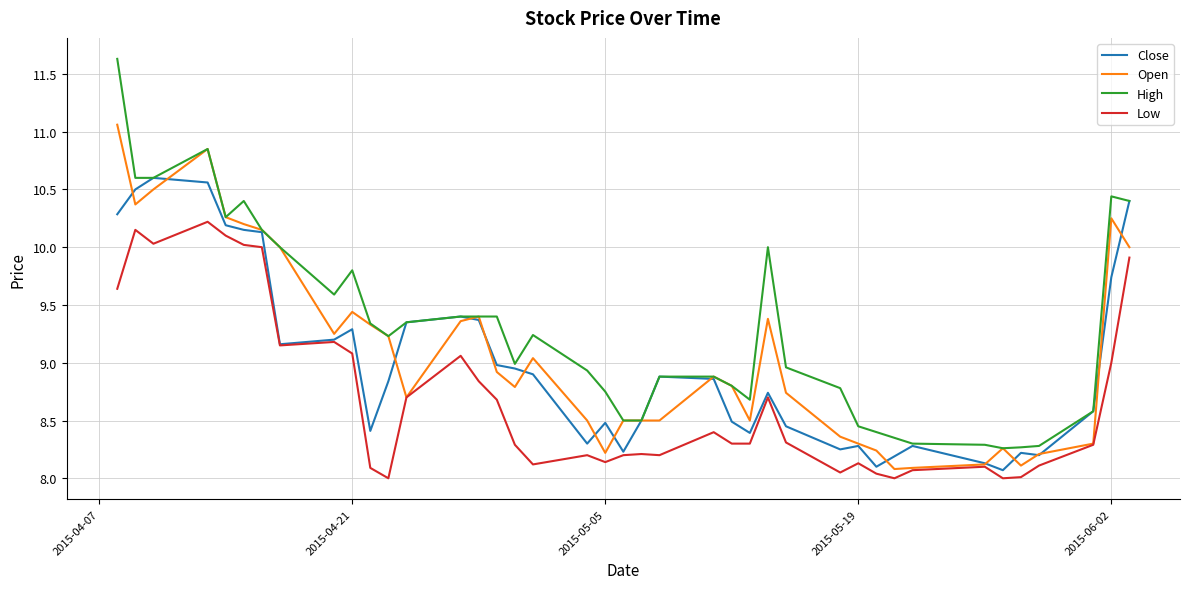

Which series has the largest range (max minus min)?

High